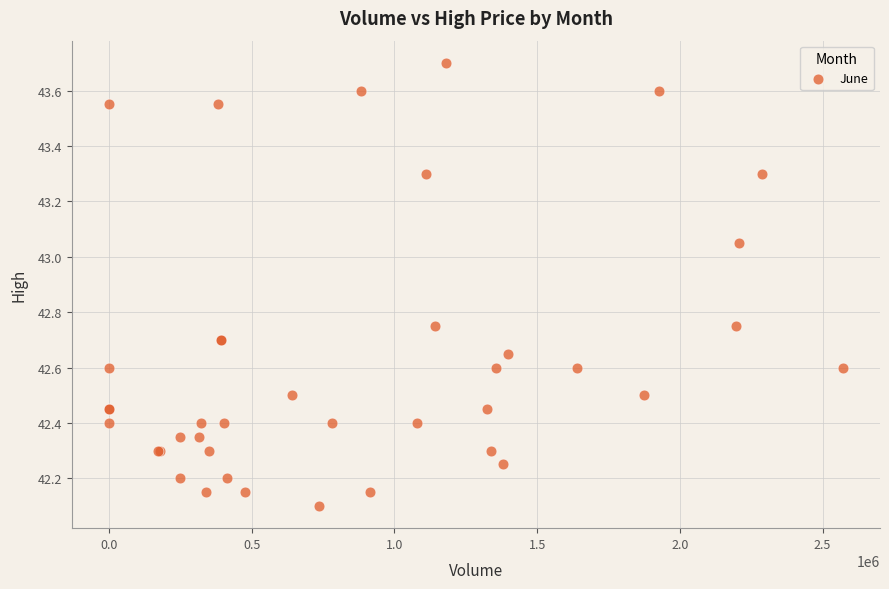

What Y value in the scatter plot is closest to 42?

42.1